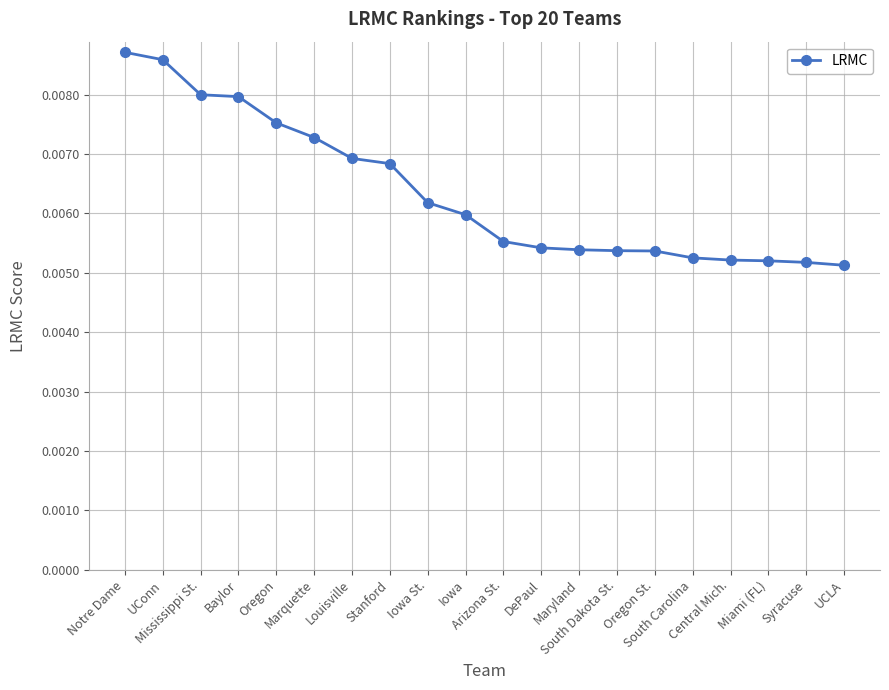

Count the values in the range 0 to 1.

20